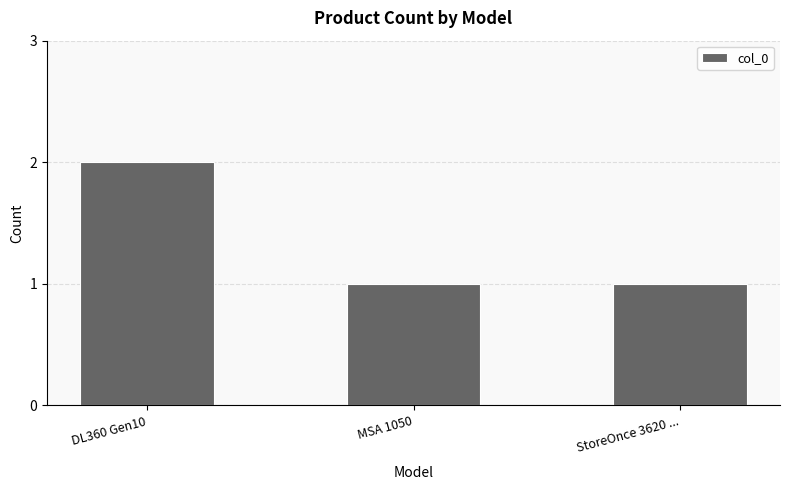

What is the label of the 2nd bar from the right?

MSA 1050